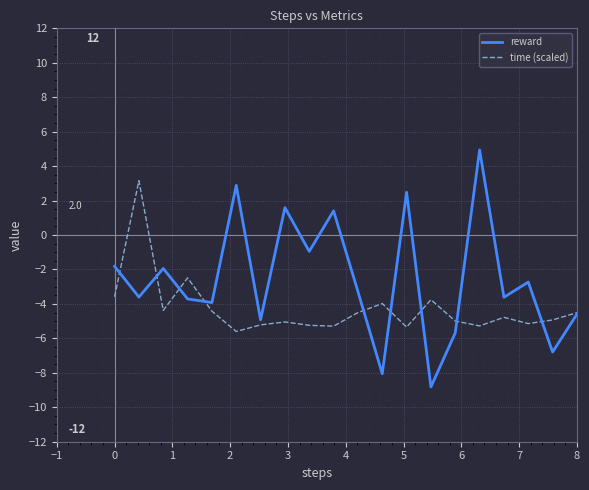

What is the highest value of the reward series?

4.9